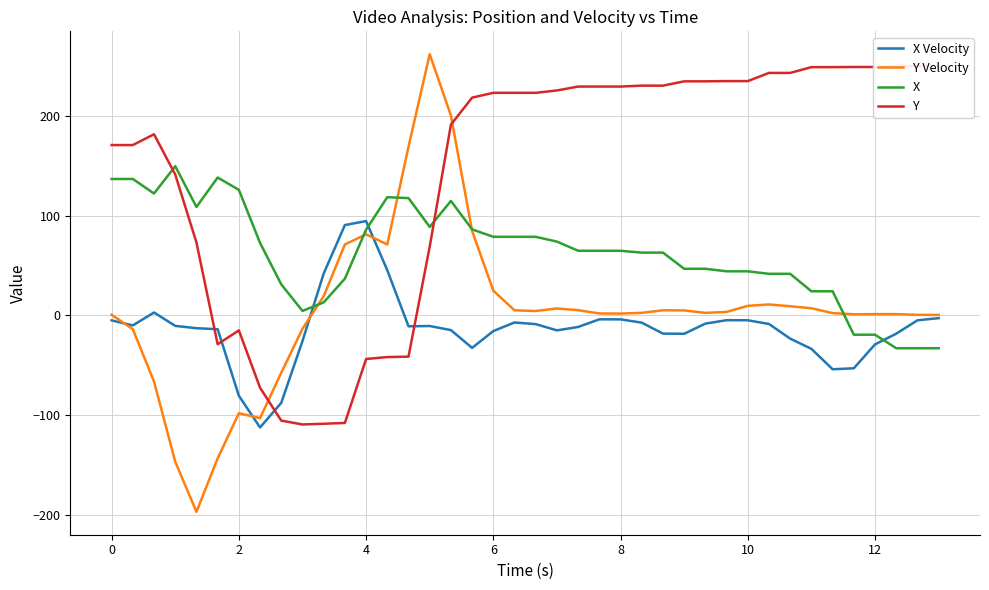

Which series has the largest total across all categories?

Y